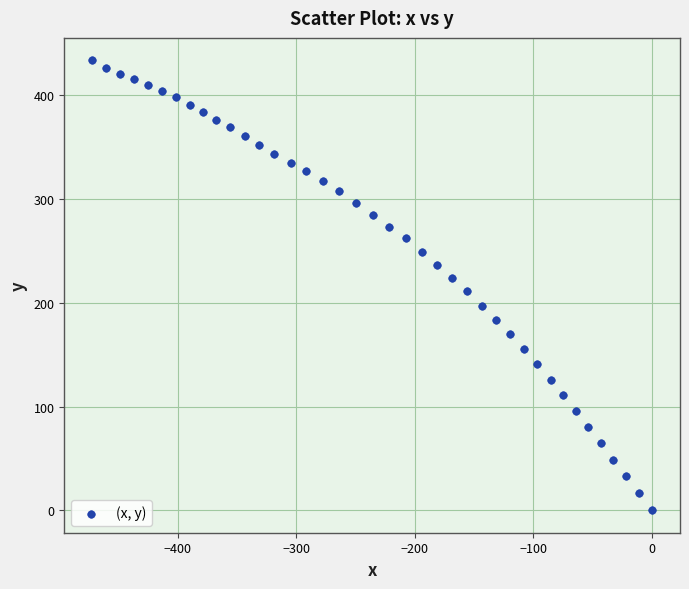

What is the range of X values (max minus min)?

471.9